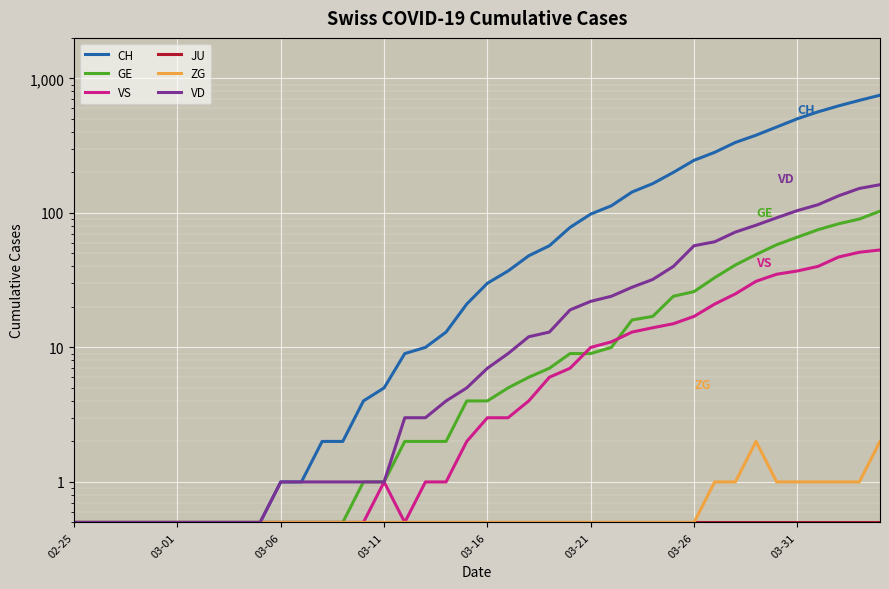

The CH series shows 501.0 at 03-31. True or false?

True